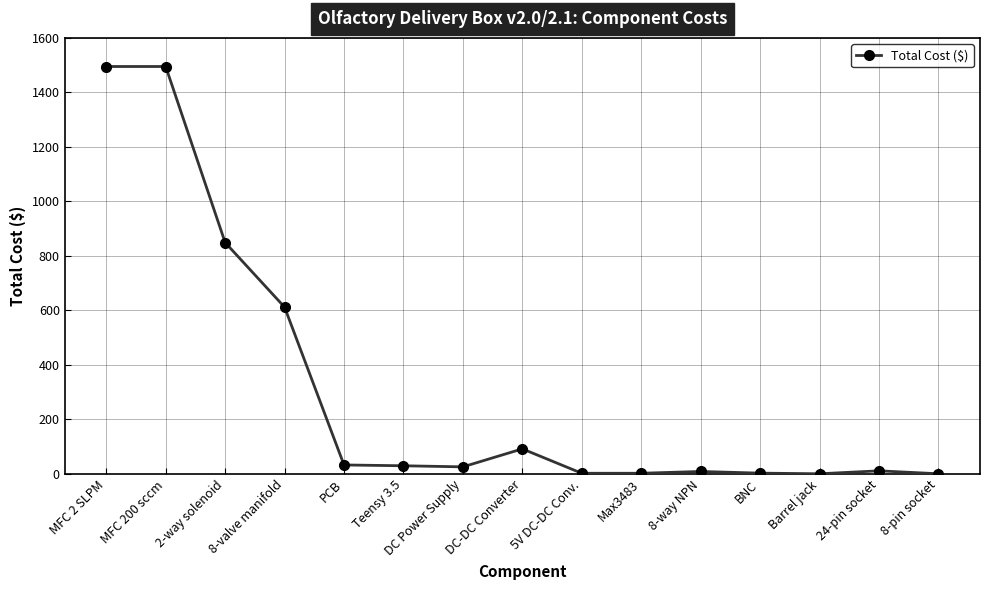

What is the greatest value displayed?

1495.0